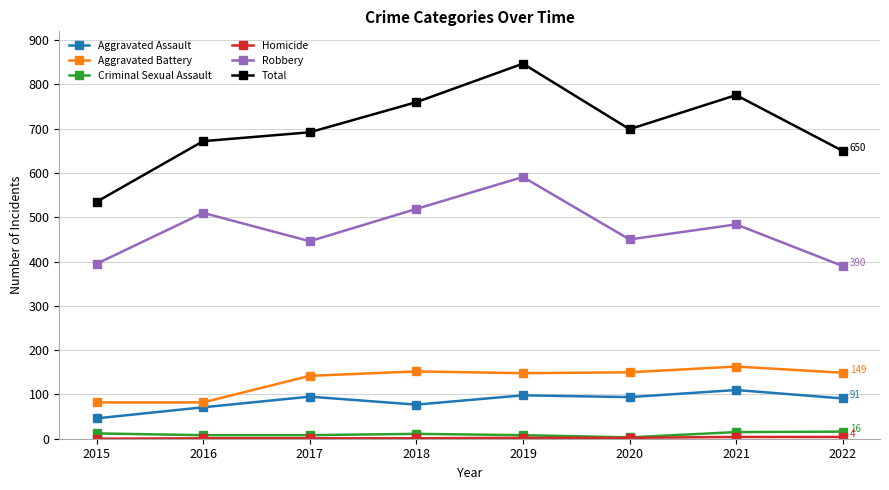

How many values in the Total series are below 699?

4